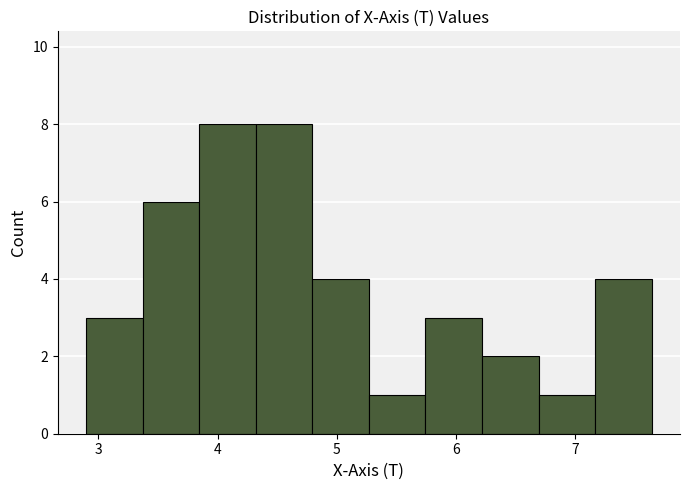

Reading left to right, transcribe this chart: for each bar, give the range it covers on the x-axis and its height. Neither the bar edges nor the heights are printed on the chart, so give them approximately, as read against the axes.

2.9 to 3.4: 3
3.4 to 3.8: 6
3.8 to 4.3: 8
4.3 to 4.8: 8
4.8 to 5.3: 4
5.3 to 5.7: 1
5.7 to 6.2: 3
6.2 to 6.7: 2
6.7 to 7.2: 1
7.2 to 7.6: 4